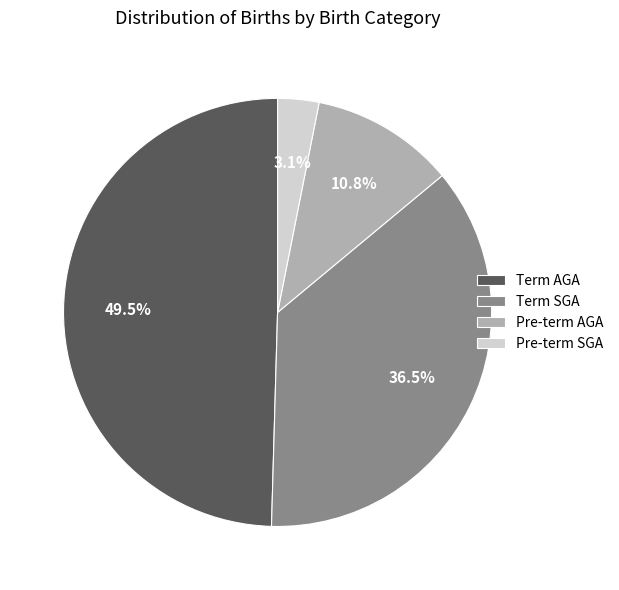

Between Term AGA and Term SGA, which is larger?

Term AGA